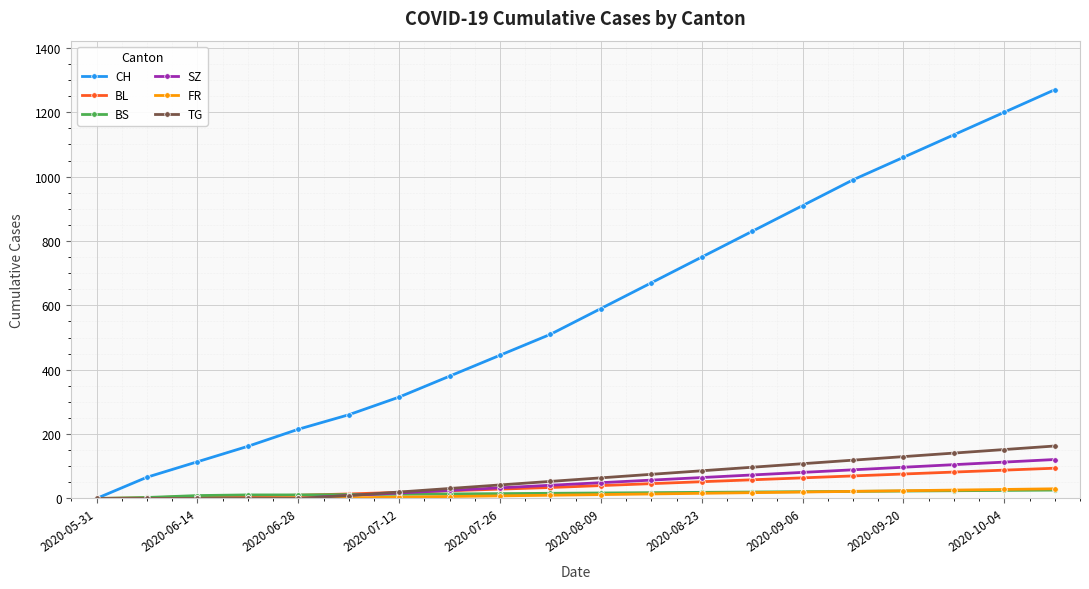

What is the value of the TG point at the 6th from the left?

9